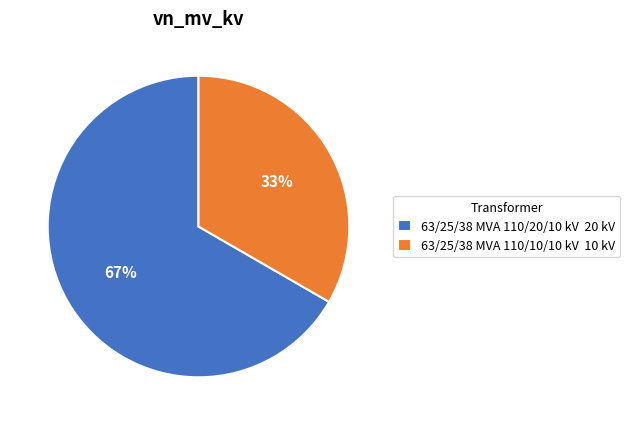

To the nearest percent, what is the average slice percentage?

50%